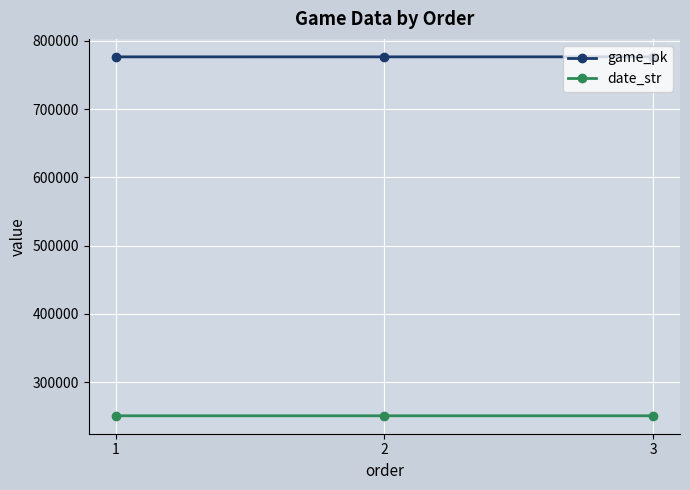

How many data points in date_str are less than 250815?

1